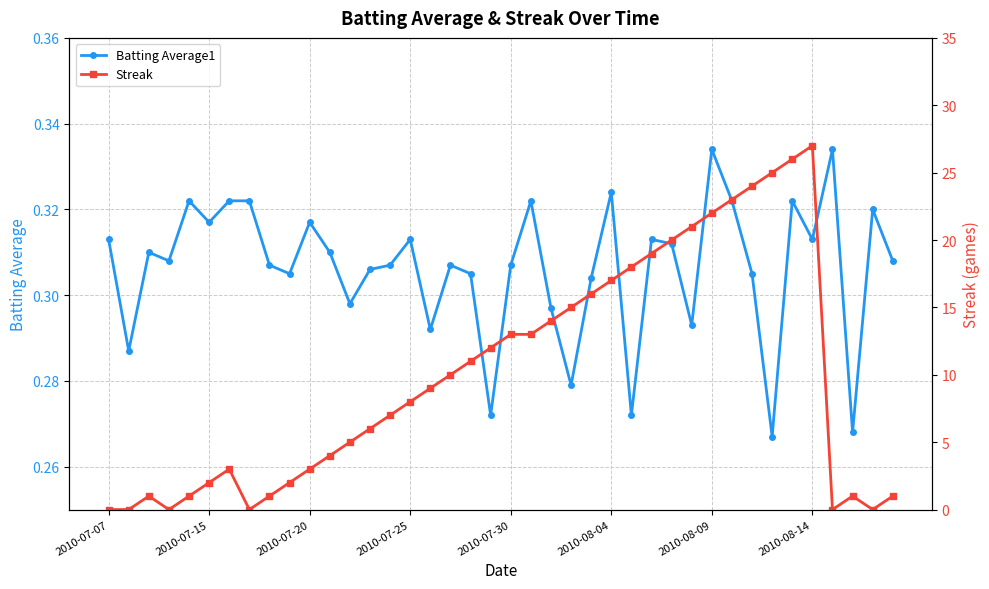

How many intersections are there between Batting Average1 and Streak?

9